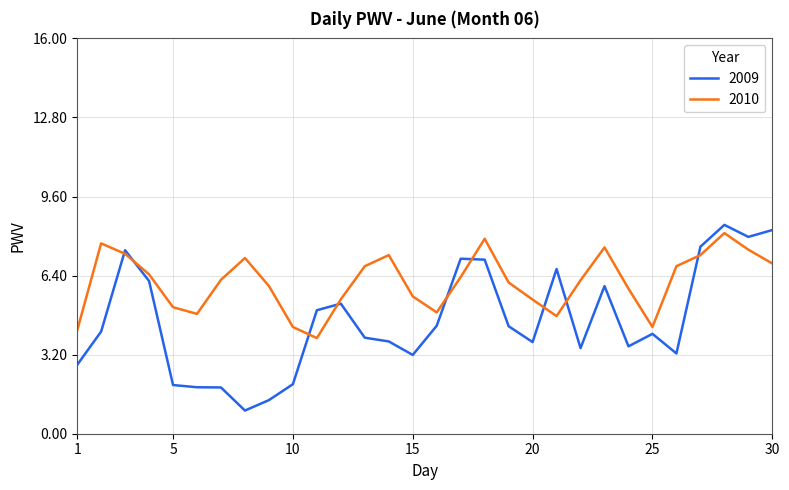

What is the smallest value displayed?

0.9